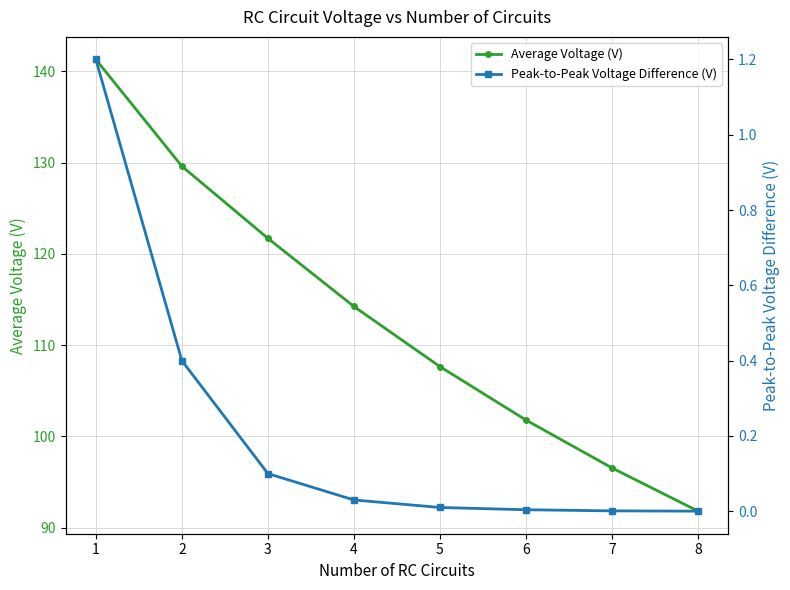

List the labels in order of Peak-to-Peak Voltage Difference (V) value, largest first.

1, 2, 3, 4, 5, 6, 7, 8